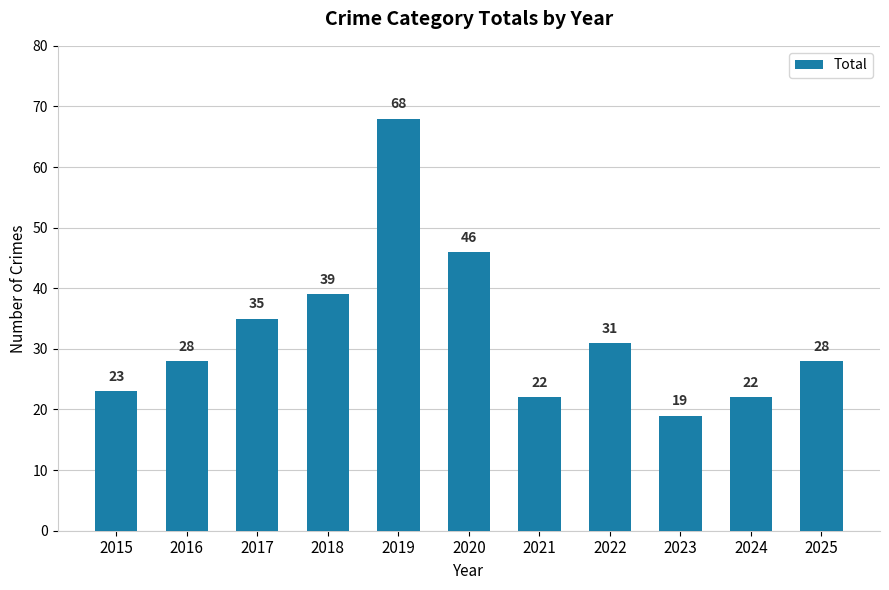

What is the value of the 1st bar from the left?

23